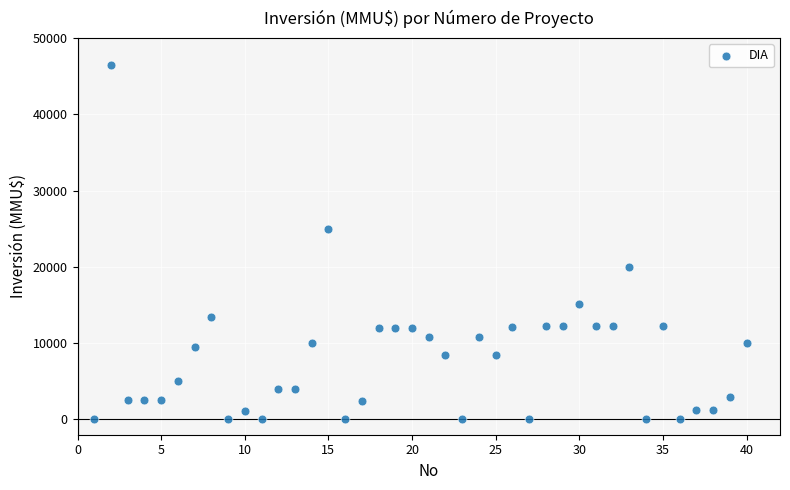

What is the range of Y values (max minus min)?

46470